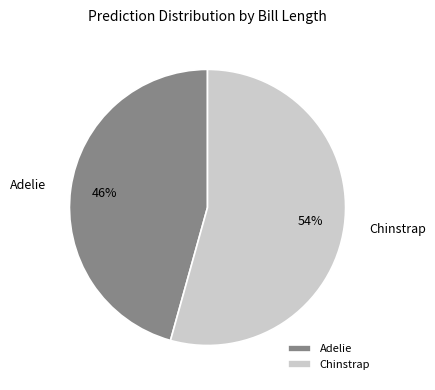

How many slices are in this pie chart?

2